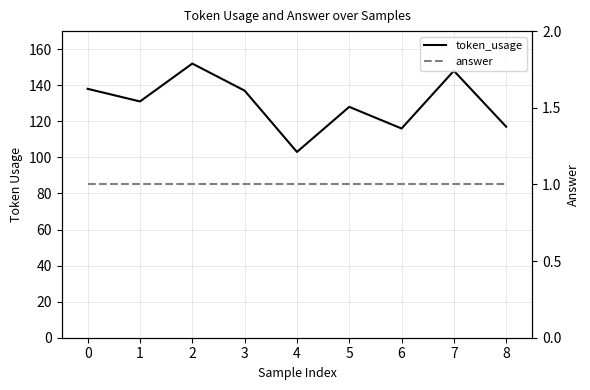

True or false: token_usage and answer intersect in this chart.

False